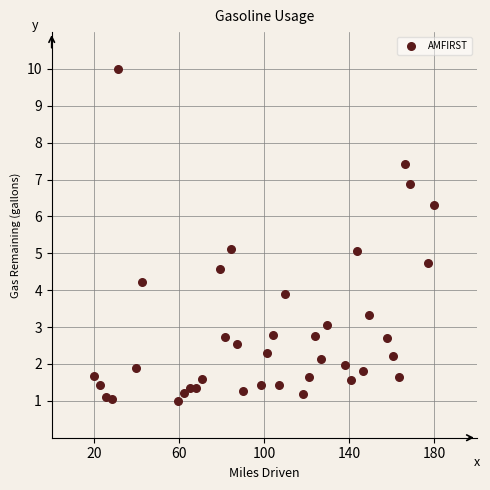

What is the range of X values (max minus min)?

160.0